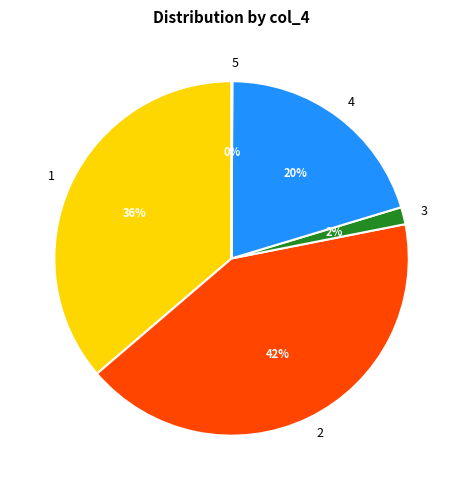

Is 2 the majority of the pie?

No